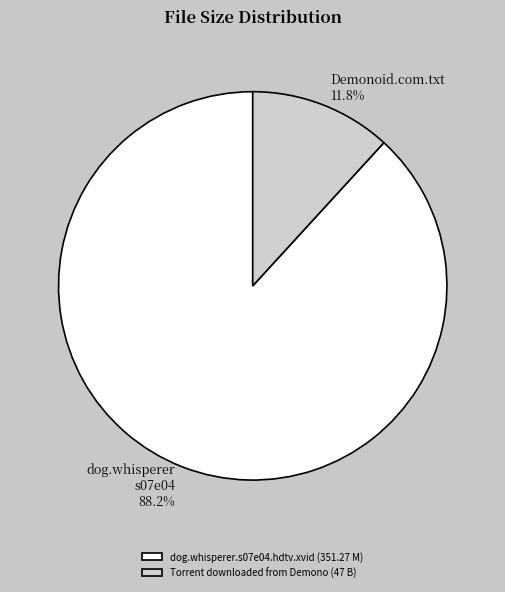

Is the sum of Torrent downloaded from Demono (47 B) and dog.whisperer.s07e04.hdtv.xvid (351.27 M) greater than half?

Yes